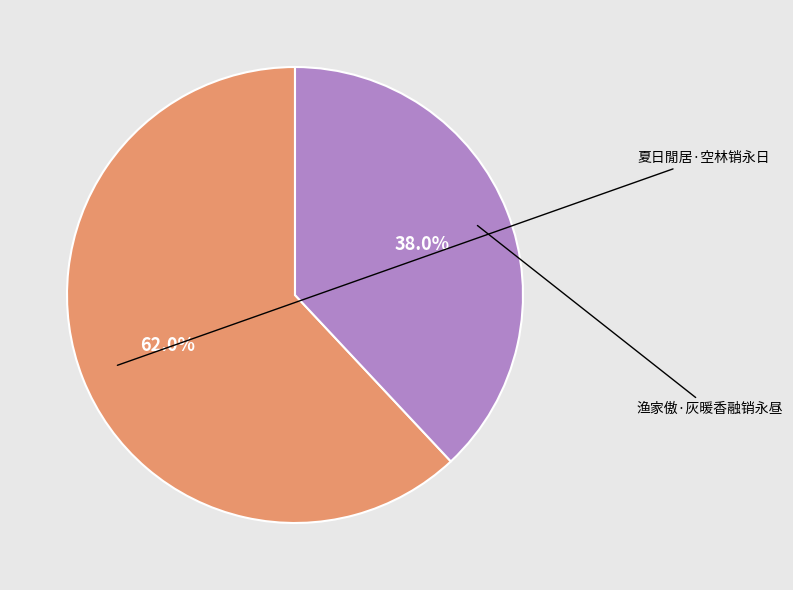

How many segments does this pie chart have?

2